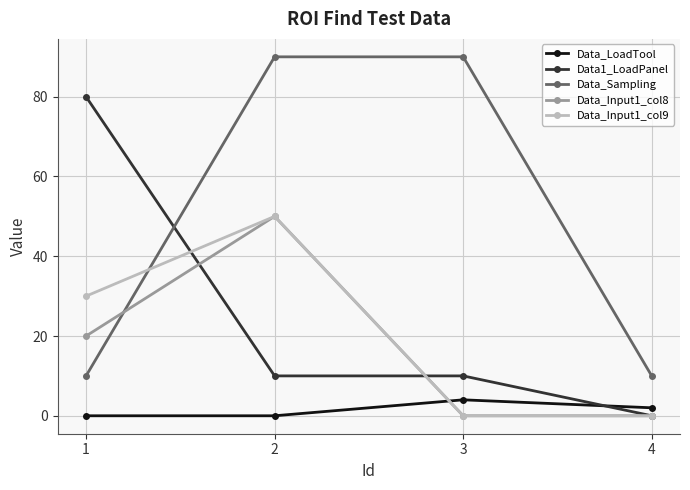

Which category has the highest value in the Data_LoadTool series?

3